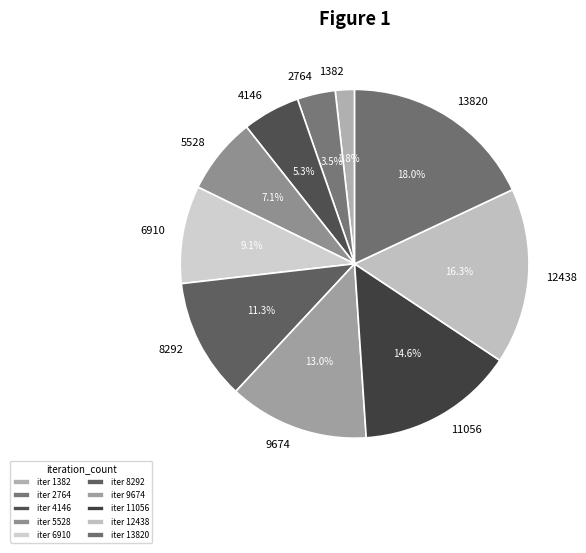

To the nearest percent, what is the average slice percentage?

10%